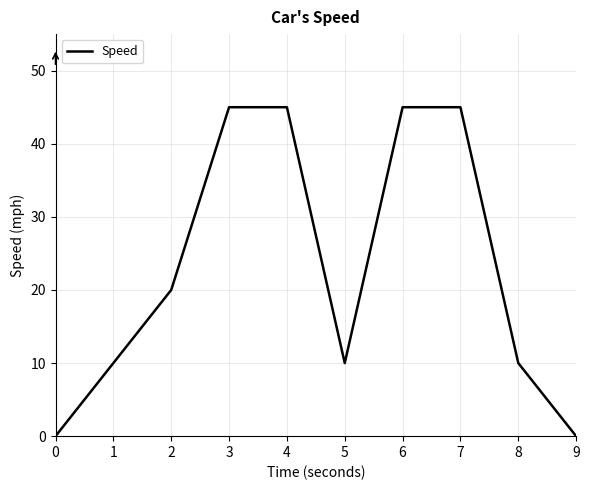

What is the difference between the maximum and minimum values?

45